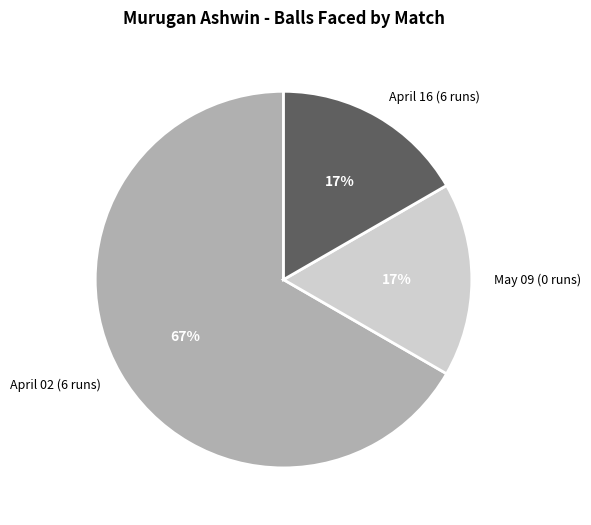

Is it true that May 09 (0 runs) is 17% of the pie?

True